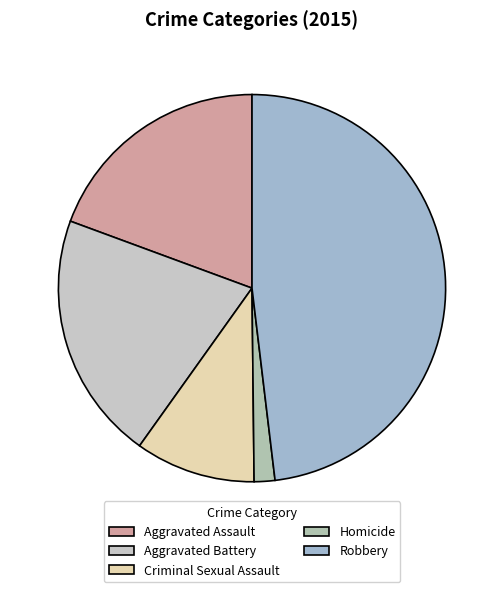

Approximately how many times larger is the value at Aggravated Battery compared to Aggravated Assault?

1.1